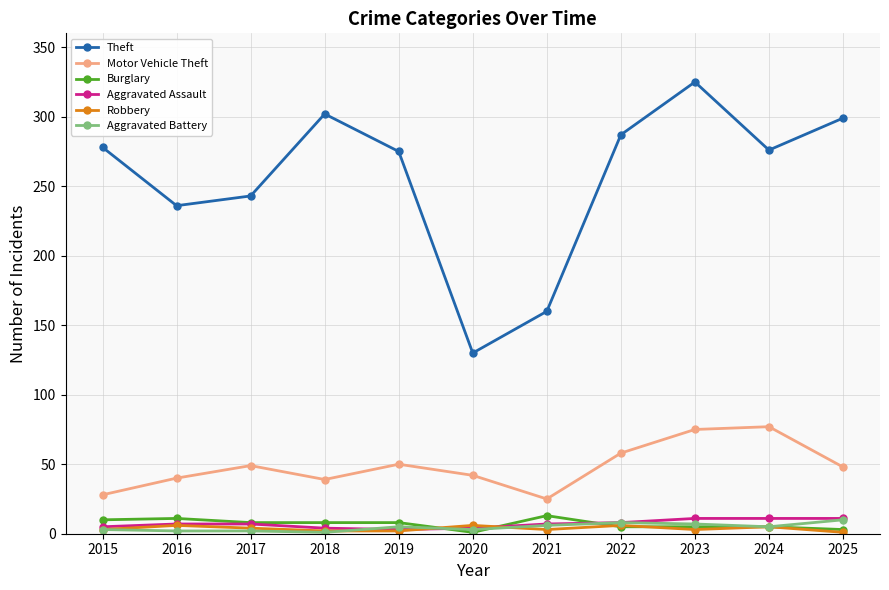

True or false: Burglary and Motor Vehicle Theft cross at least once.

False